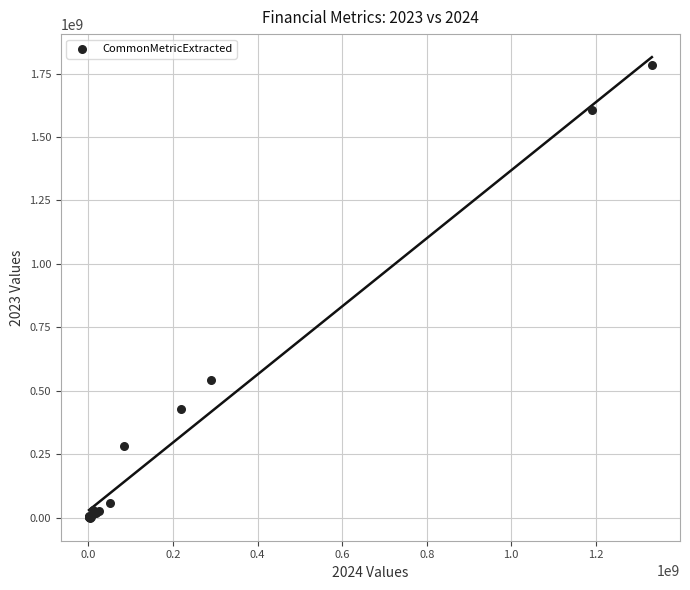

What Y value in the scatter plot is closest to 891296000?

541546000